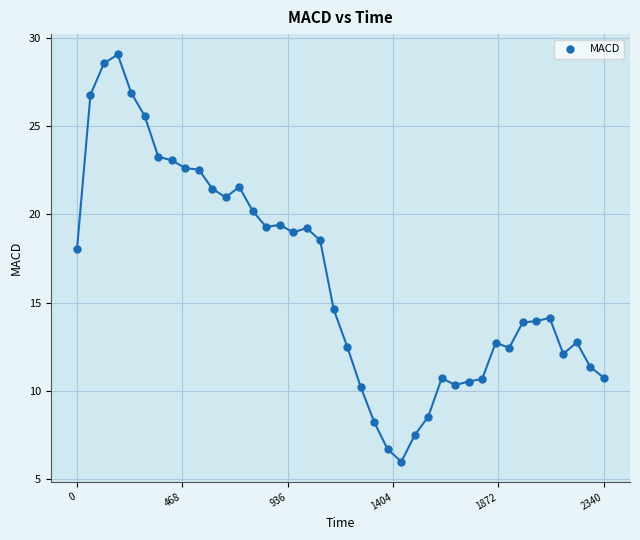

What is the range of X values (max minus min)?

2340.7